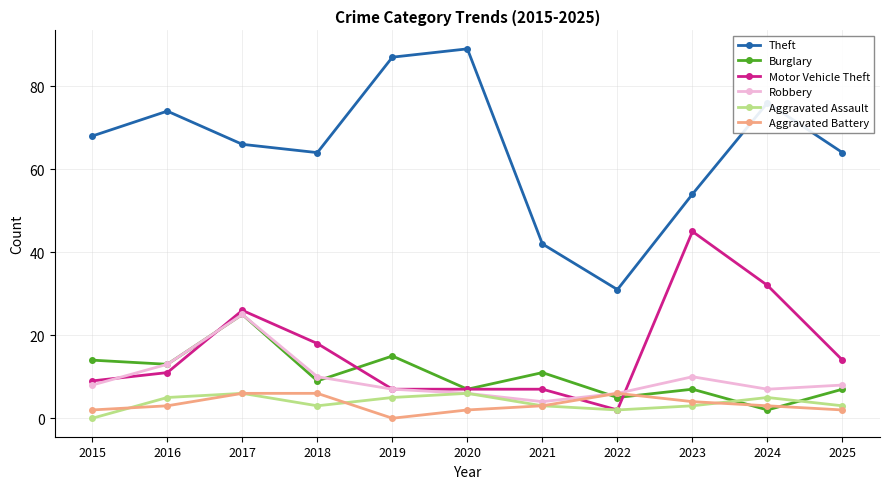

Which series changed the most between 2017 and 2020?

Theft